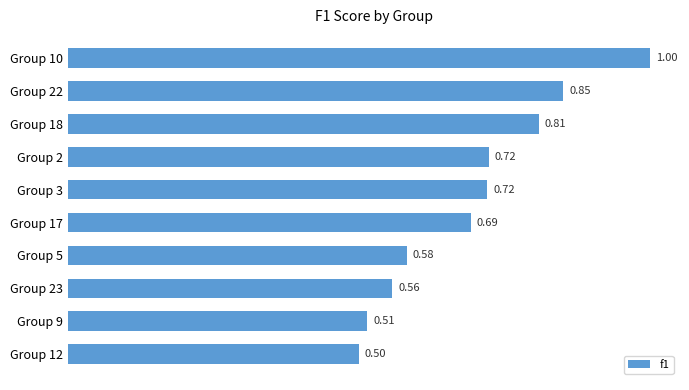

What is the difference between the maximum and minimum values?

0.5